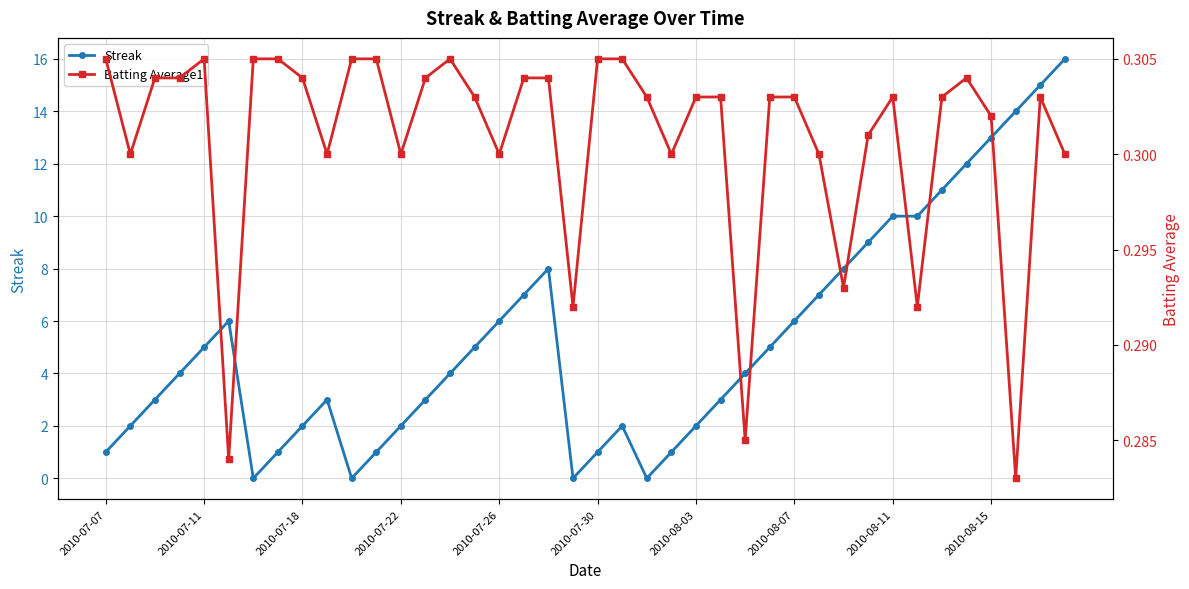

At which category is the sum across all series the highest?

39